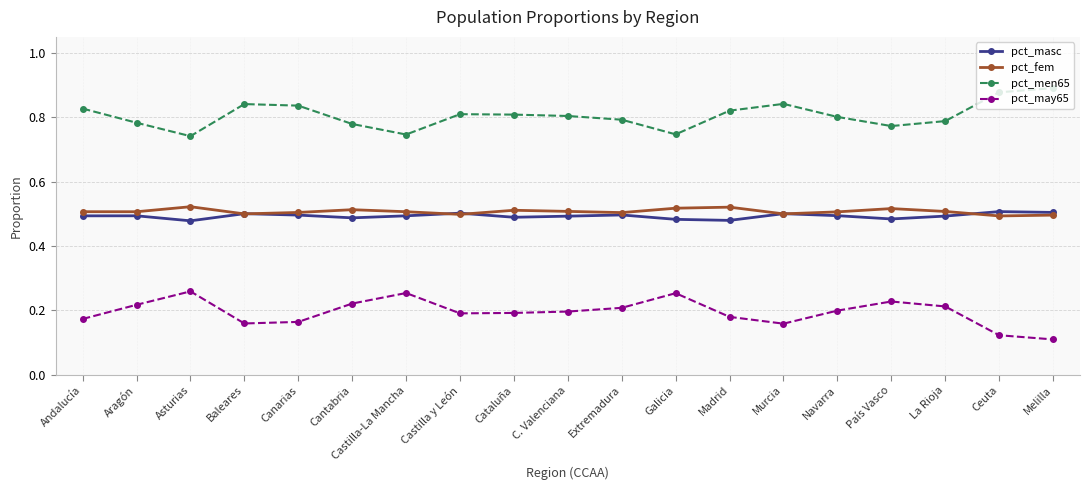

Which label corresponds to the largest value in the chart?

Melilla